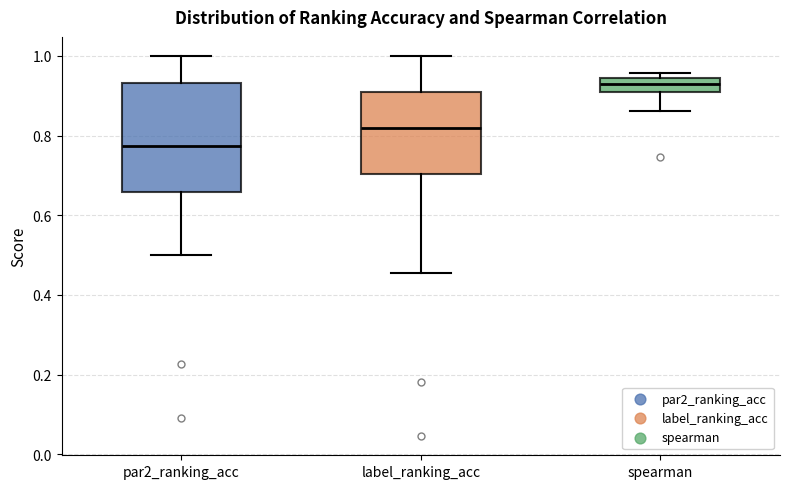

Which box has the highest median line?

spearman